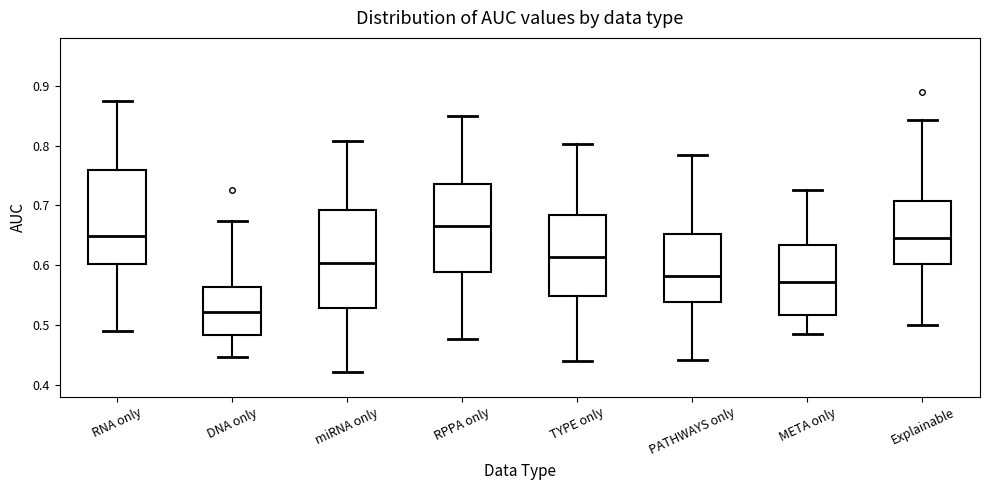

Where does the upper whisker of the box for META only end on the y-axis? The values are not printed on the chart, so give them approximately, as read against the axis.

0.73